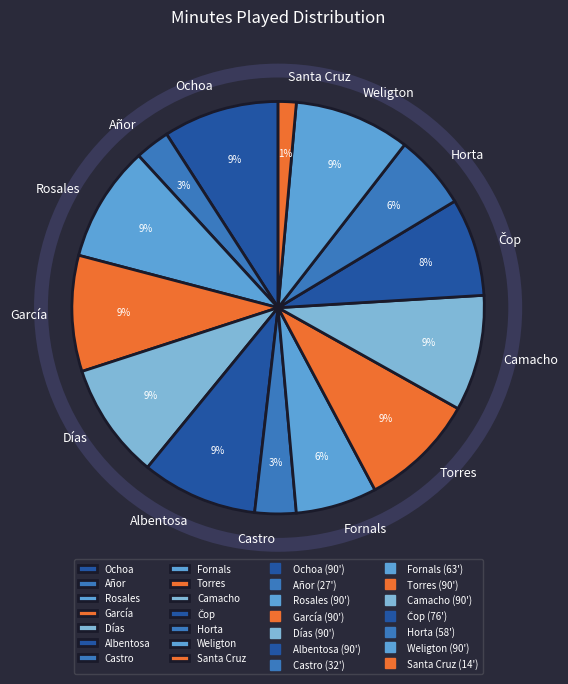

Count the number of slices in the pie.

14